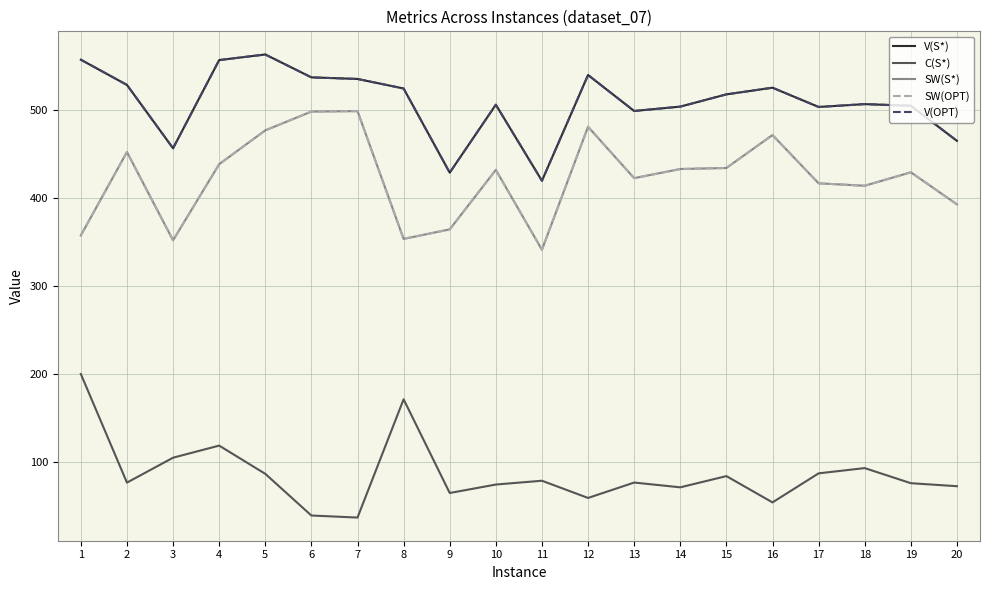

Does the chart display data point markers on the line(s)?

No